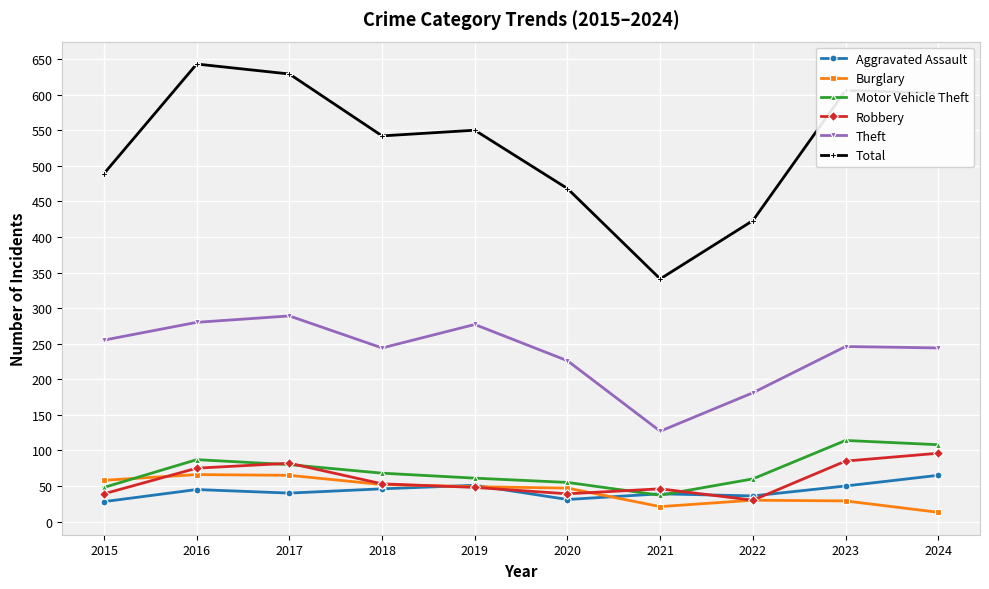

Where is the first local minimum for Theft?

2018